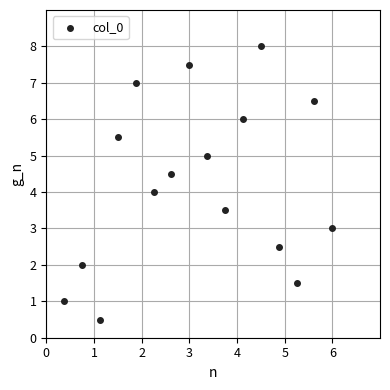

What is the range of X values (max minus min)?

5.6